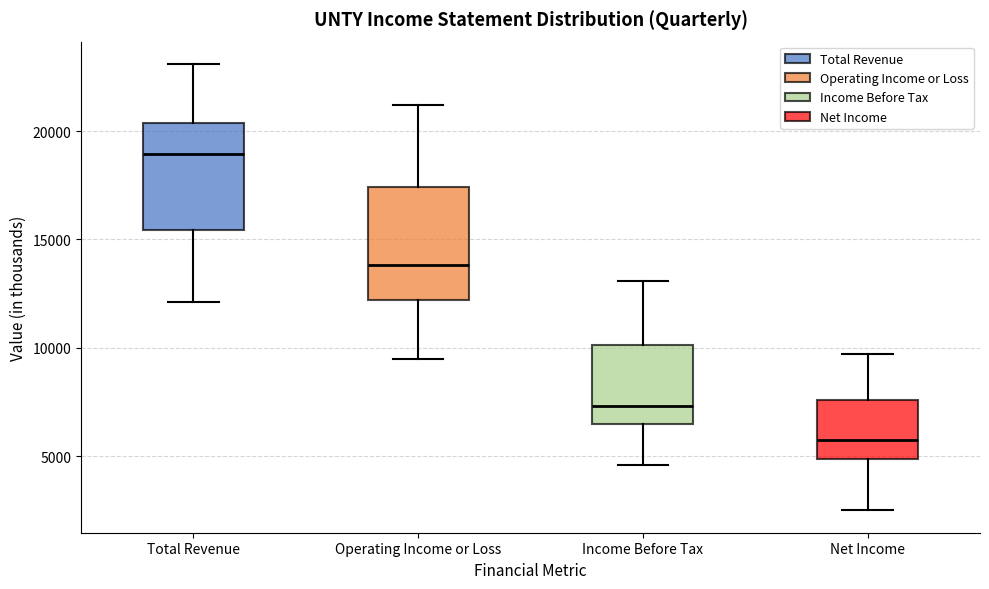

Where does the upper whisker of the box for Income Before Tax end on the y-axis? The values are not printed on the chart, so give them approximately, as read against the axis.

13000